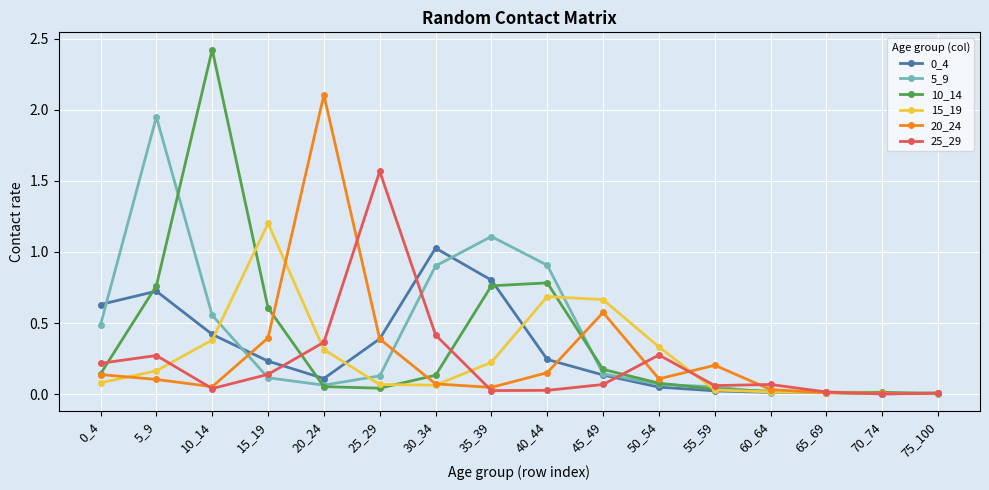

Which series has the widest spread of values?

10_14